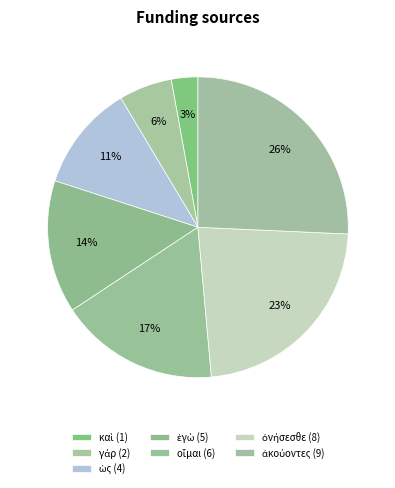

What is the change in value from καὶ to οἶμαι?

+5